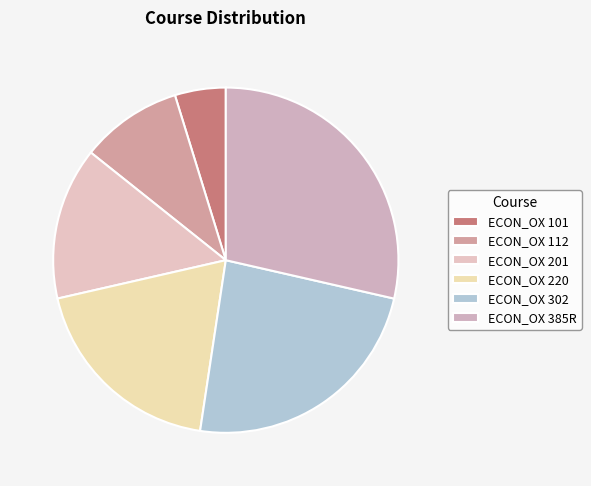

What is the largest slice in the pie chart?

ECON_OX 385R